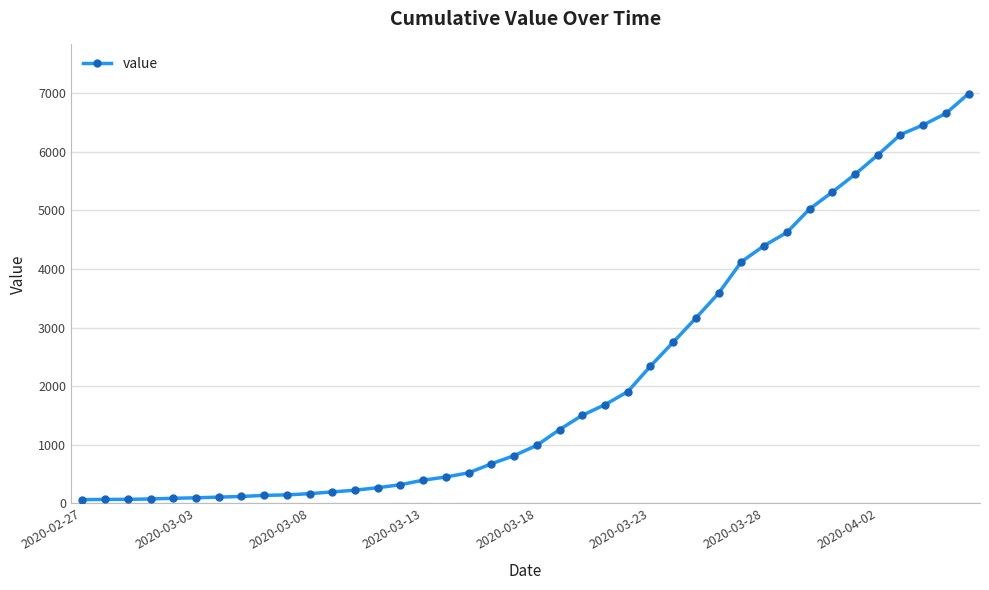

What is the greatest value displayed?

6994